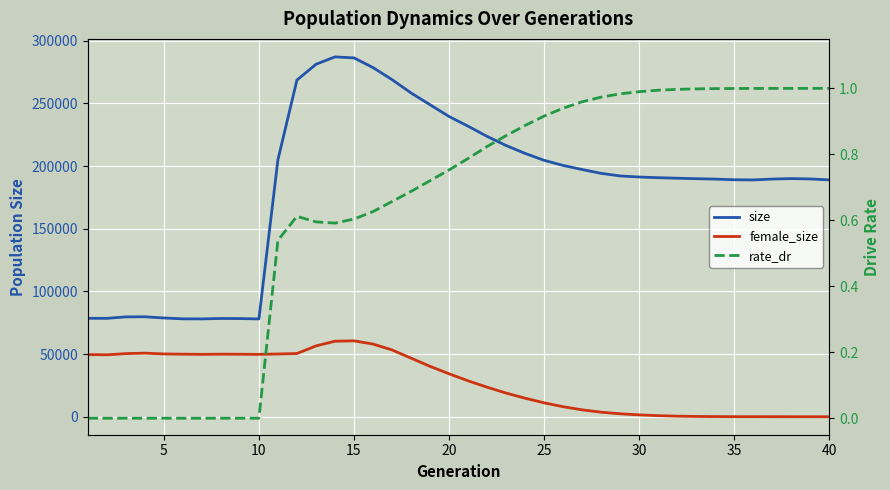

At which category does female_size reach its first local valley?

5